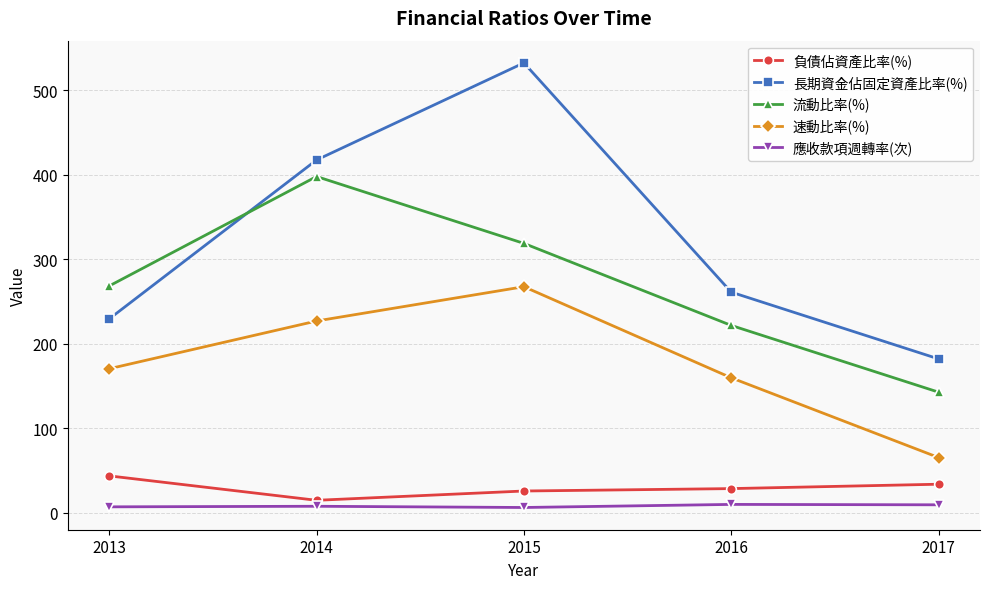

Which category has the highest value across all series?

2015